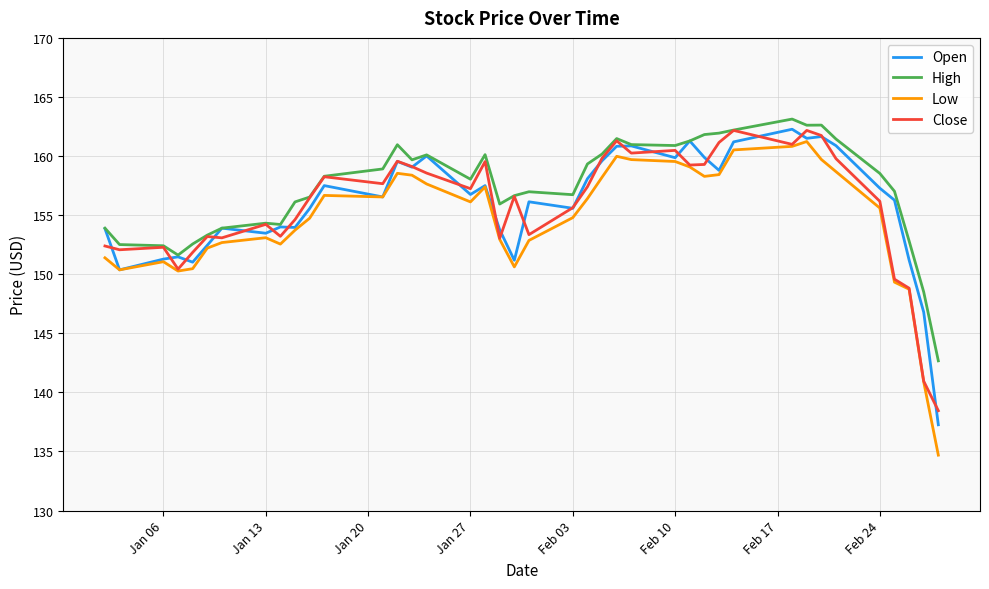

True or false: Close and Open intersect in this chart.

True